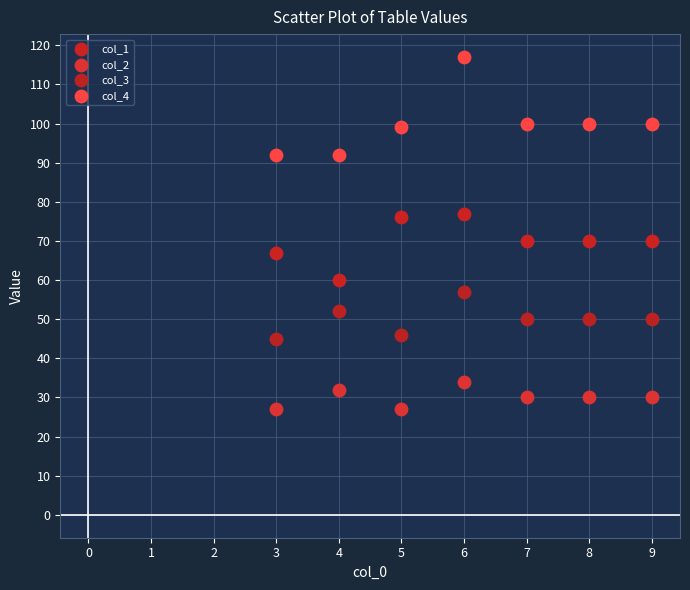

What are all the series names shown in the legend?

col_1, col_2, col_3, col_4